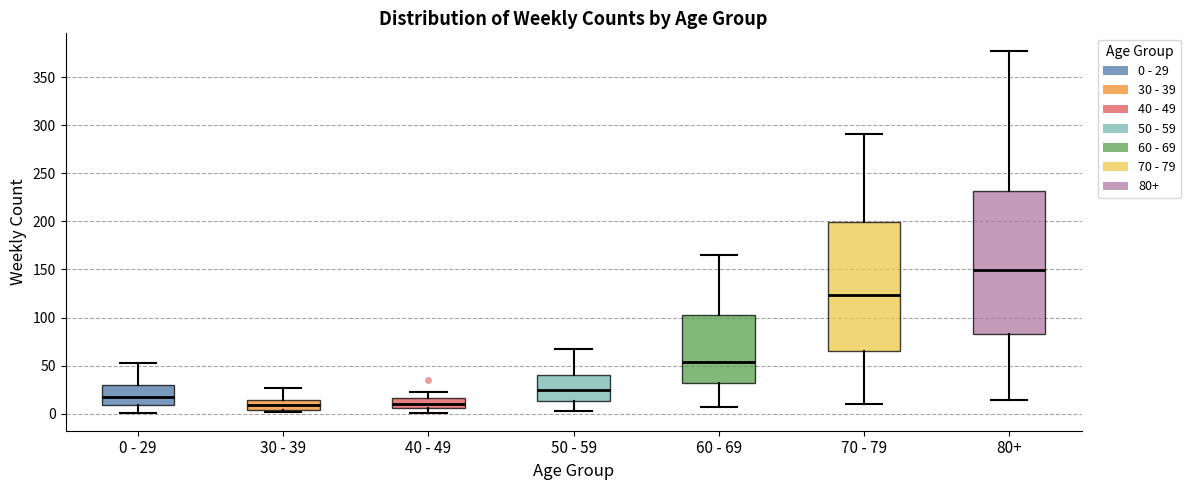

Reading left to right, transcribe this box plot: for each box, give where its median line is, the range the box spans, and where its two whiskers end, as read against the y-axis. The values are not printed on the chart, so give them approximately, as read against the axis.

0 - 29: median 15, box 10 to 30, whiskers 0 to 55
30 - 39: median 10, box 5 to 15, whiskers 0 to 25
40 - 49: median 10, box 5 to 15, whiskers 0 to 25
50 - 59: median 25, box 15 to 40, whiskers 5 to 65
60 - 69: median 55, box 30 to 105, whiskers 5 to 165
70 - 79: median 125, box 65 to 200, whiskers 10 to 290
80+: median 150, box 85 to 230, whiskers 15 to 375